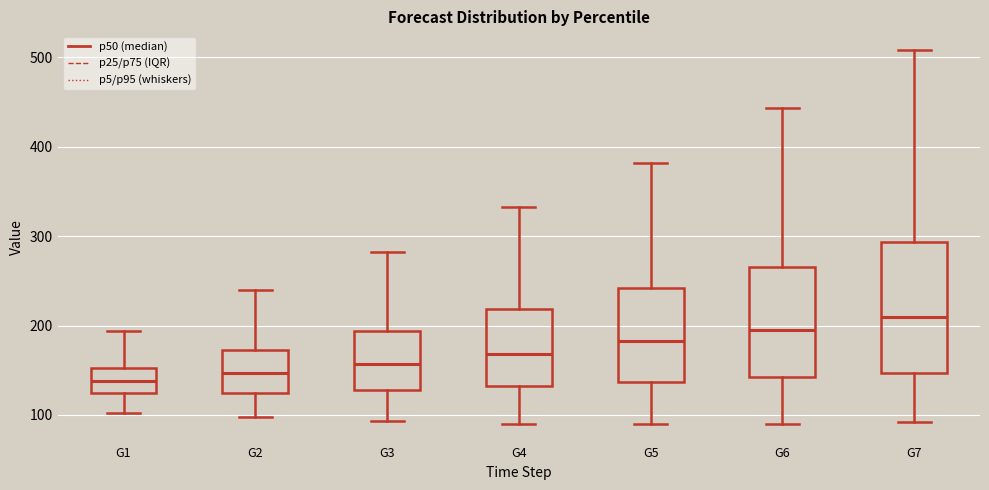

Where is the upper edge of the box for G6 on the y-axis? The values are not printed on the chart, so give them approximately, as read against the axis.

270